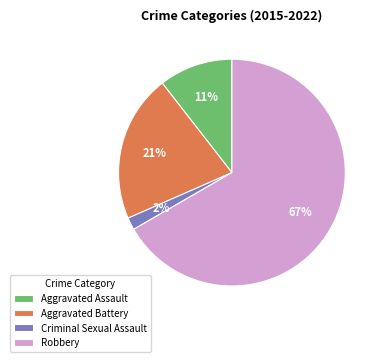

The Aggravated Battery slice represents 21% of the pie. True or false?

True